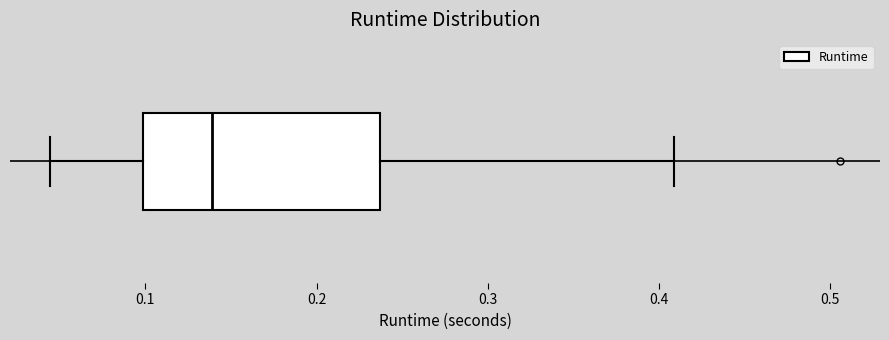

Where does the median line of the box sit on the x-axis? The values are not printed on the chart, so give them approximately, as read against the axis.

0.14